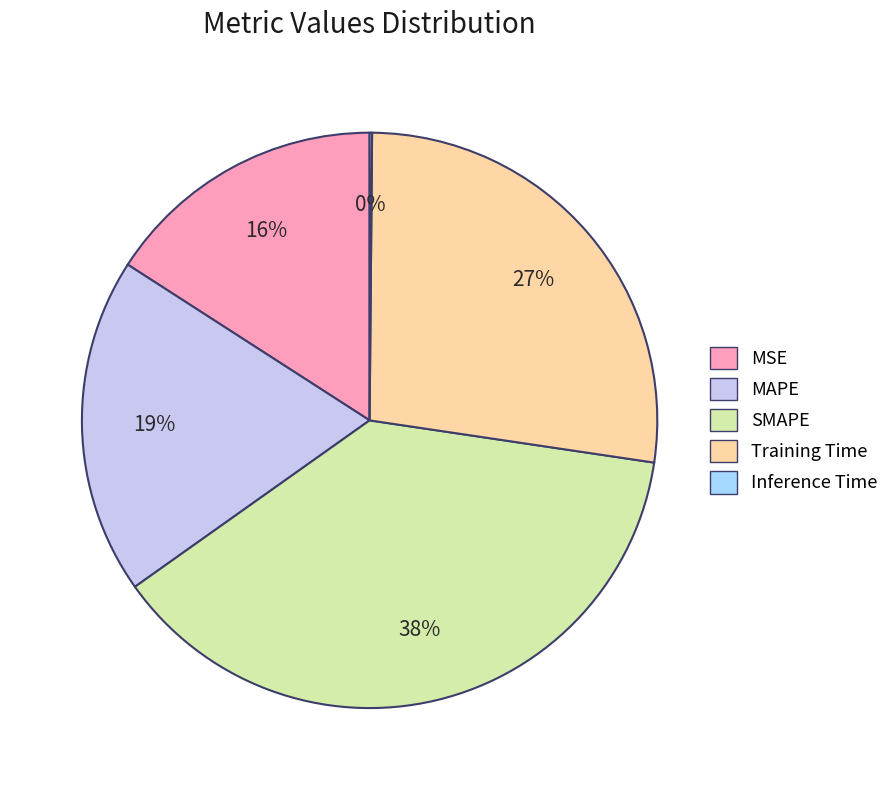

True or false: Training Time accounts for 38% of the total.

False